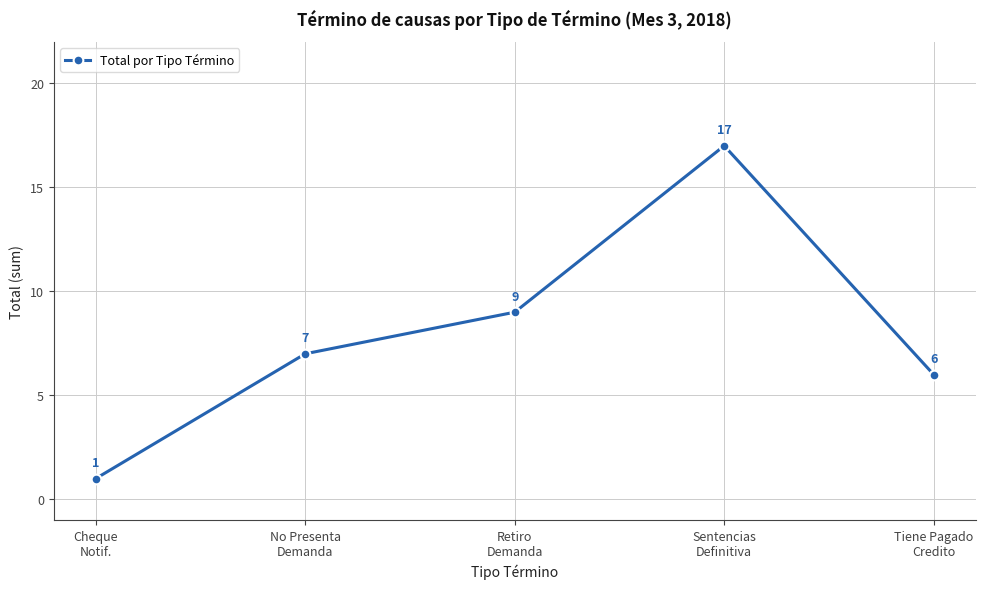

Where is the first local maximum?

Sentencias
Definitiva